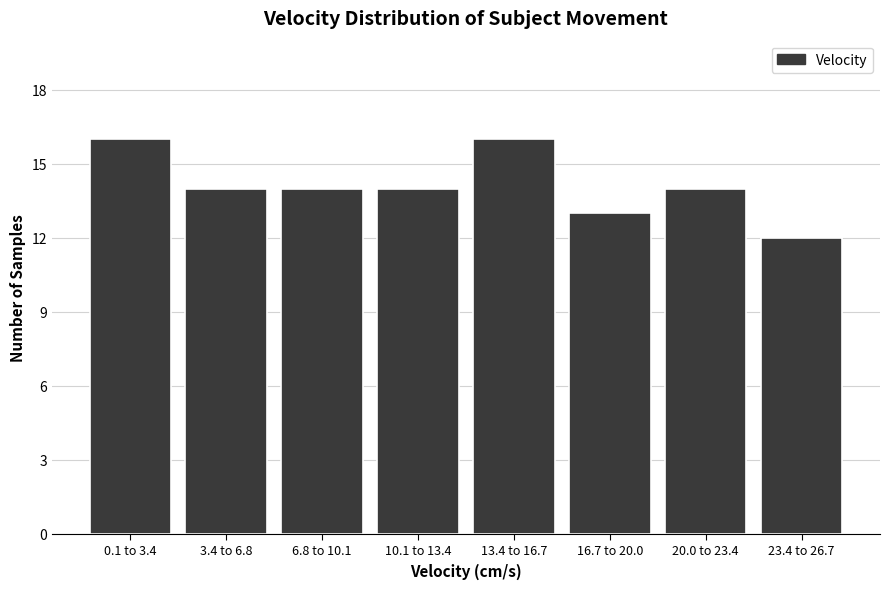

Reading left to right, list all the values displayed in this chart.

16	14	14	14	16	13	14	12